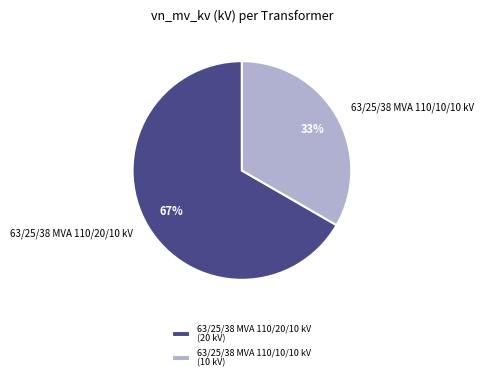

To the nearest percent, what is the average slice percentage?

50%